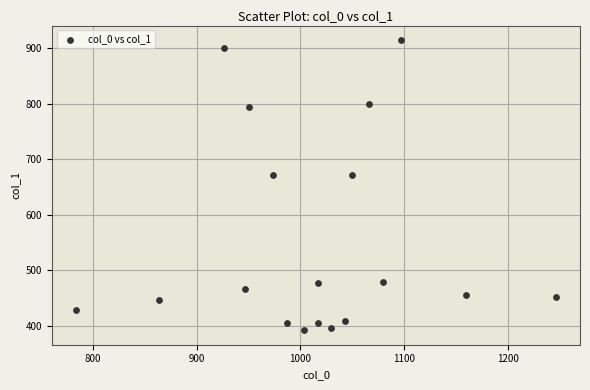

What is the range of X values (max minus min)?

463.3